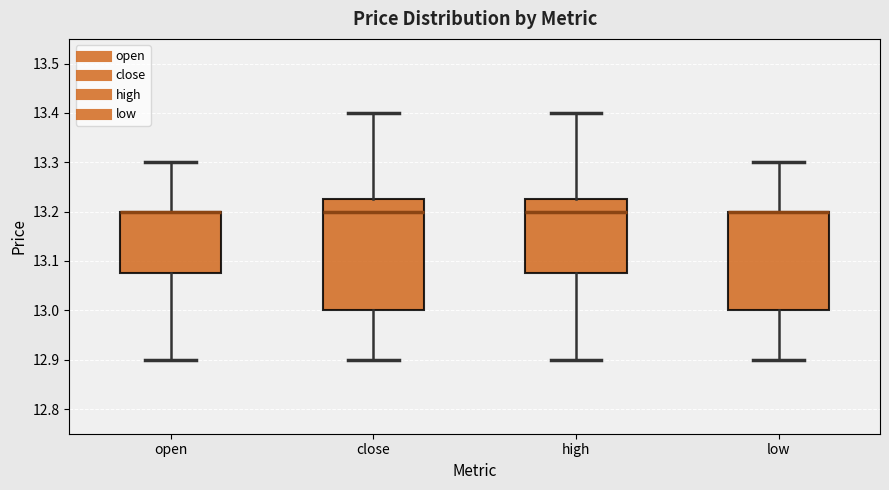

Where is the lower edge of the box for close on the y-axis? The values are not printed on the chart, so give them approximately, as read against the axis.

13.00